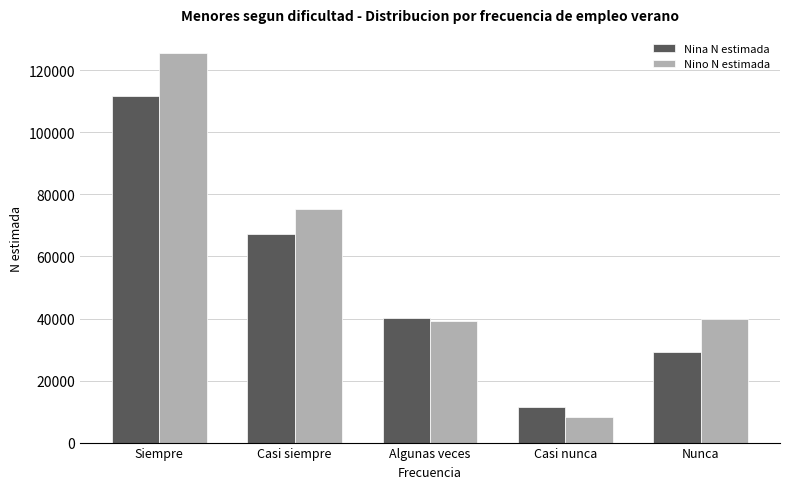

What is the approximate value of Nino N estimada at Casi nunca?

8387